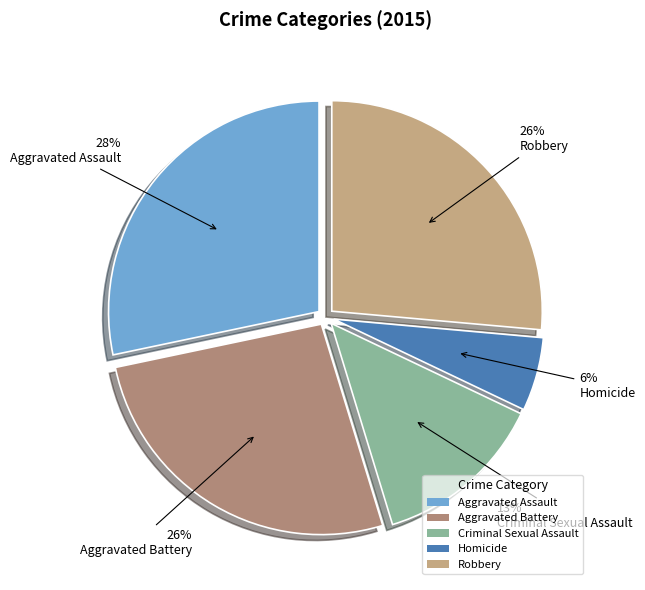

How many segments does this pie chart have?

5